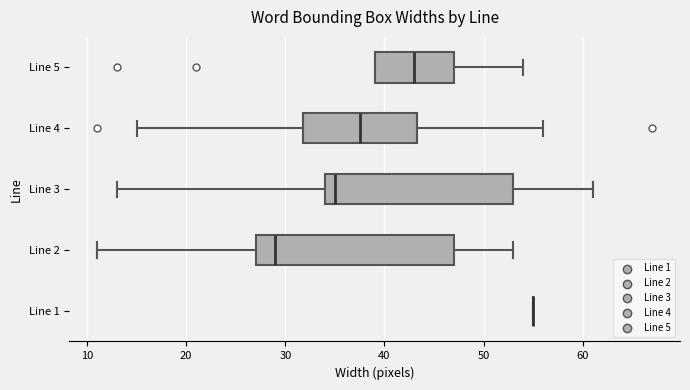

Reading bottom to top, read every box against the x-axis: the position of its median line, the range the box covers, and the ends of its whiskers. The values are not printed on the chart, so give them approximately, as read against the axis.

Line 1: box collapsed to a line at 55, whiskers 55 to 55
Line 2: median 29, box 27 to 47, whiskers 11 to 53
Line 3: median 35, box 34 to 53, whiskers 13 to 61
Line 4: median 38, box 32 to 43, whiskers 15 to 56
Line 5: median 43, box 39 to 47, whiskers 39 to 54